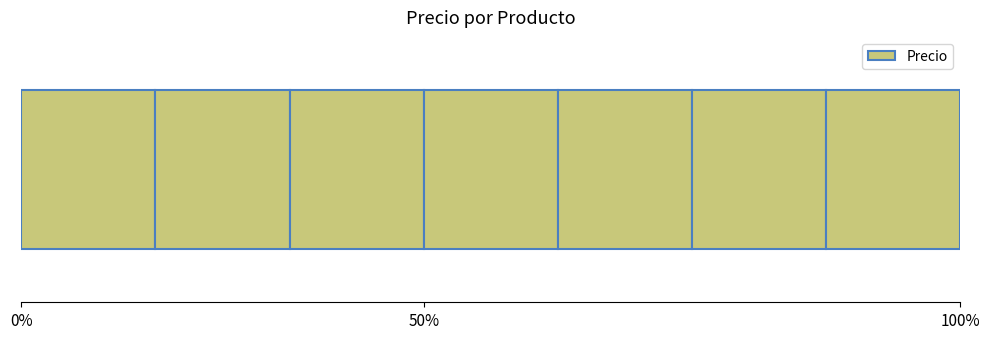

List the labels in order of value, largest first.

Pasta, Palta, Harina, Queso, Salchicha, Salsa, Perrarina